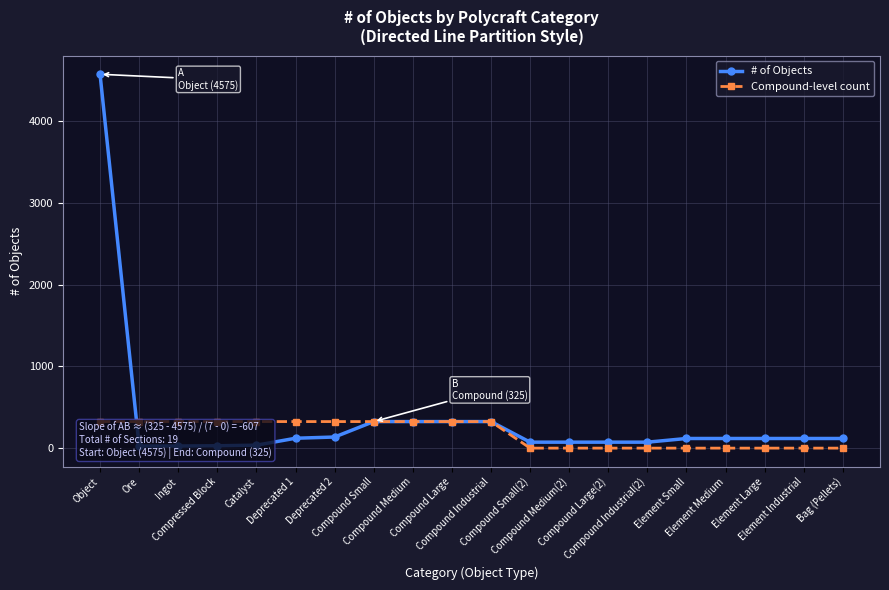

Is it true that Compound-level count equals 0 at Compound Small(2)?

True